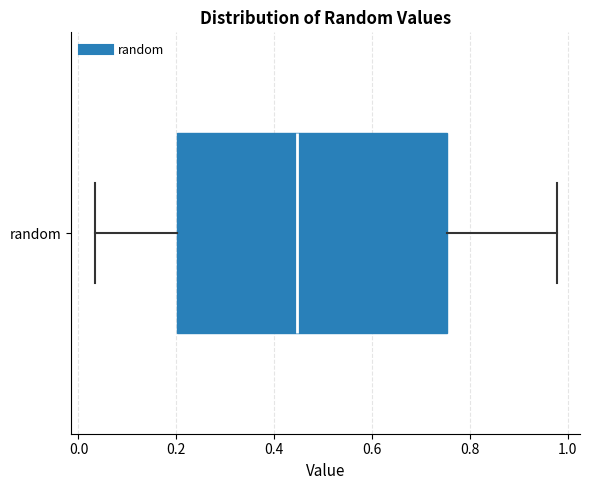

Read this box plot against the x-axis: the position of the median line, the range covered by the box, and the ends of both whiskers. The values are not printed on the chart, so give them approximately, as read against the axis.

median 0.44, box 0.20 to 0.76, whiskers 0.04 to 0.98